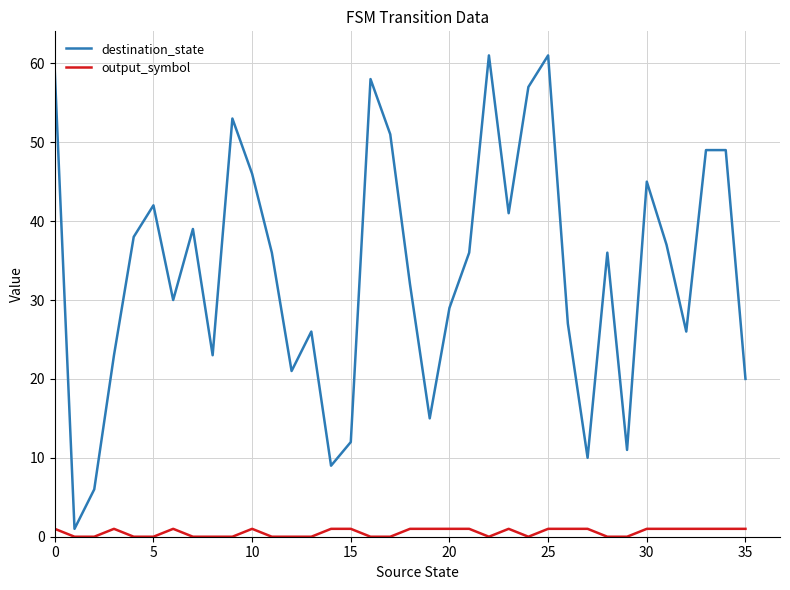

What is the maximum value for destination_state?

61